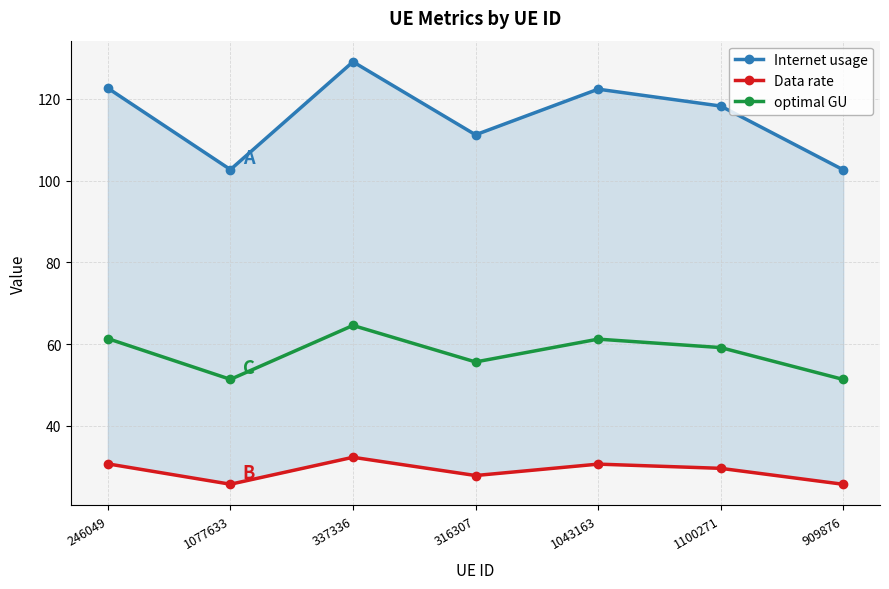

Which label corresponds to the smallest value in the chart?

909876